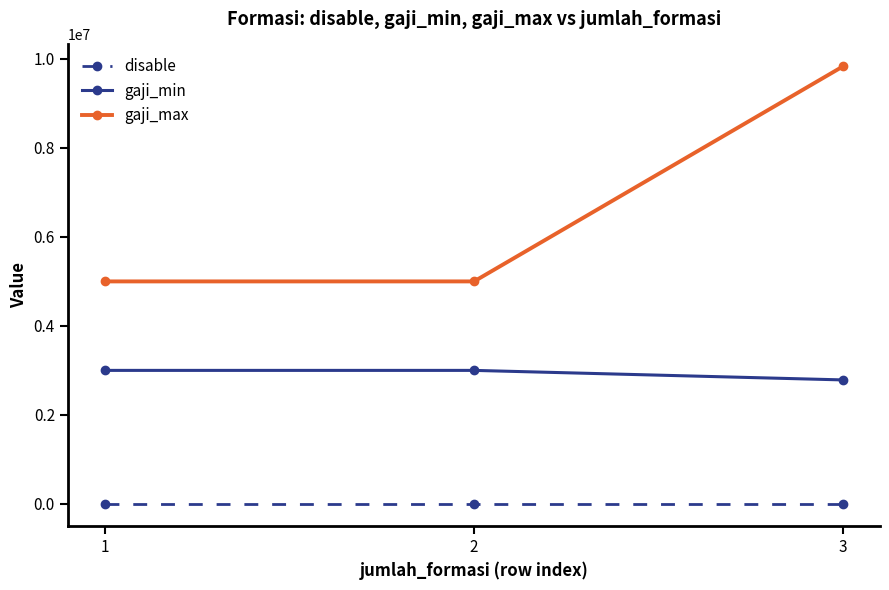

Which series has the widest spread of values?

gaji_max